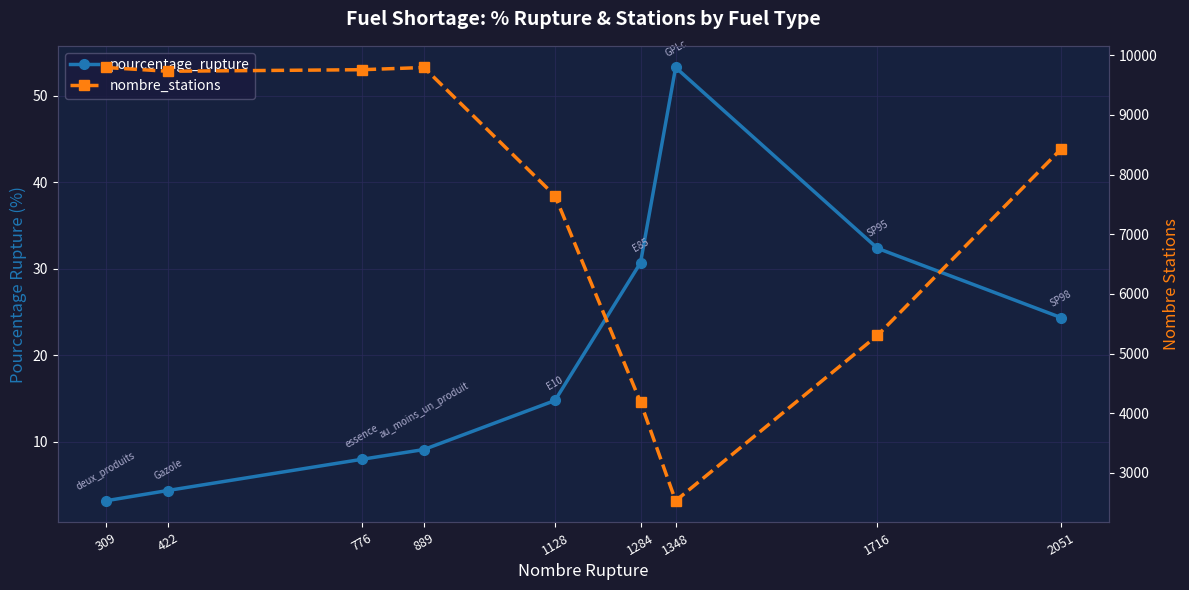

Which label corresponds to the smallest value in the chart?

309